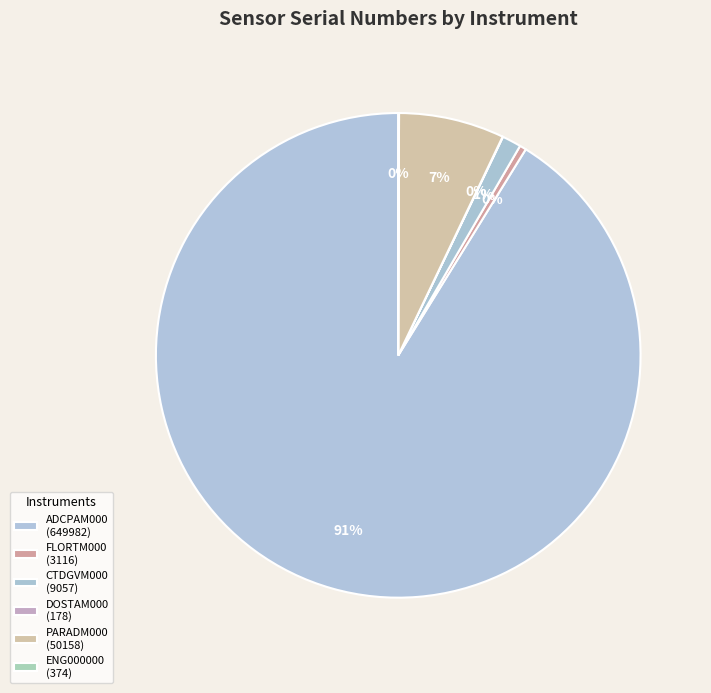

Rank the categories by value from highest to lowest.

ADCPAM000
(649982), PARADM000
(50158), CTDGVM000
(9057), FLORTM000
(3116), ENG000000
(374), DOSTAM000
(178)